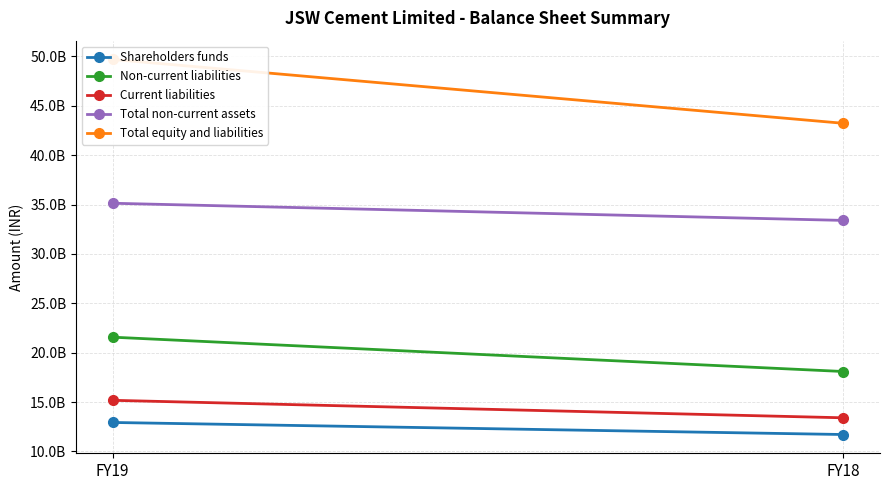

At which label does Non-current liabilities reach its peak?

FY19